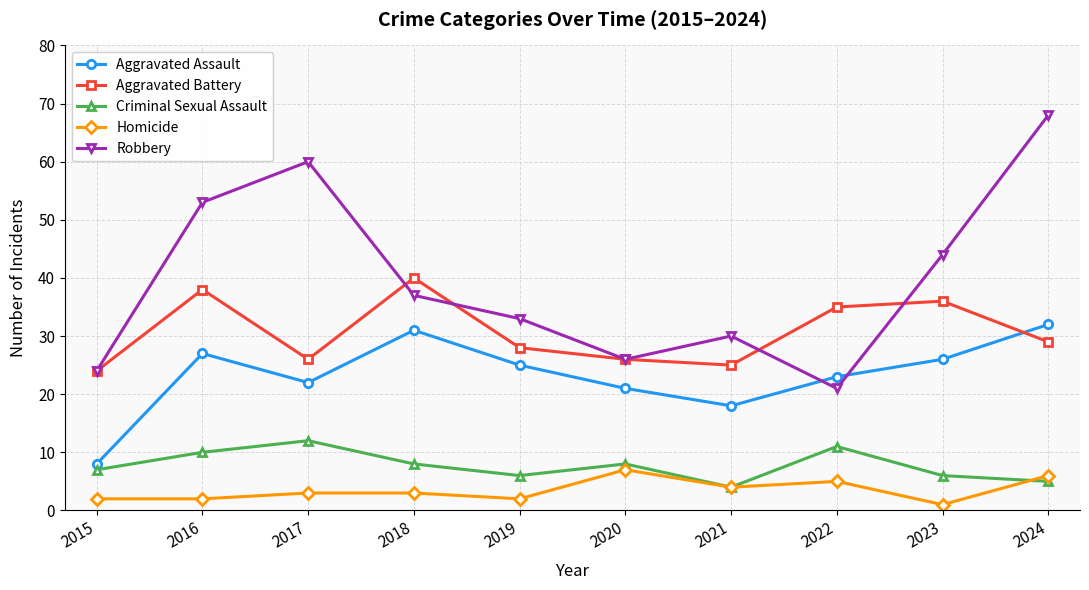

True or false: Criminal Sexual Assault has a value of 12 at 2017.

True